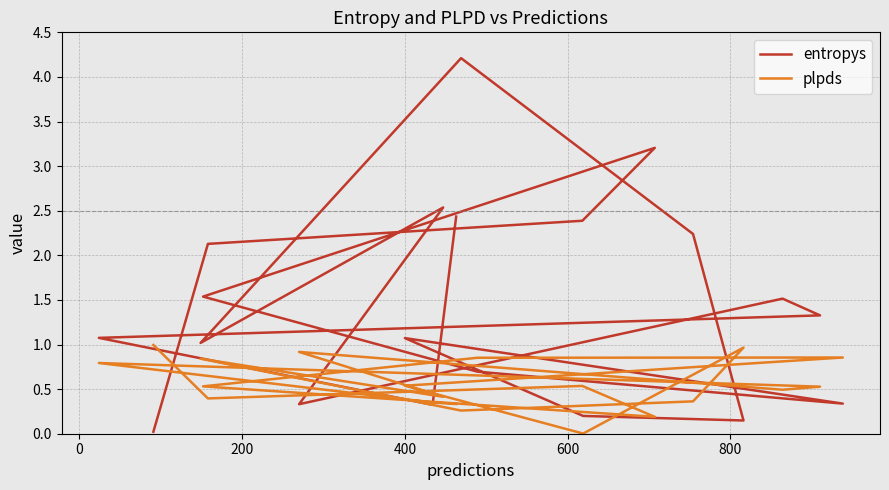

Count the number of data series in this chart.

2